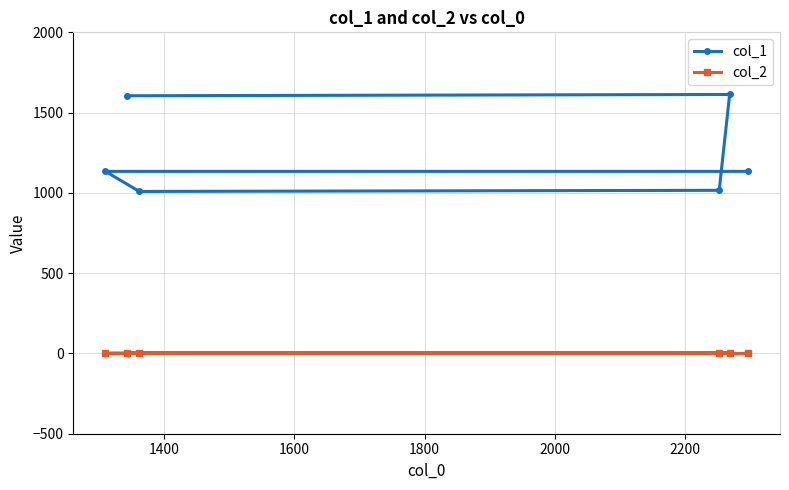

True or false: col_2 and col_1 intersect in this chart.

False